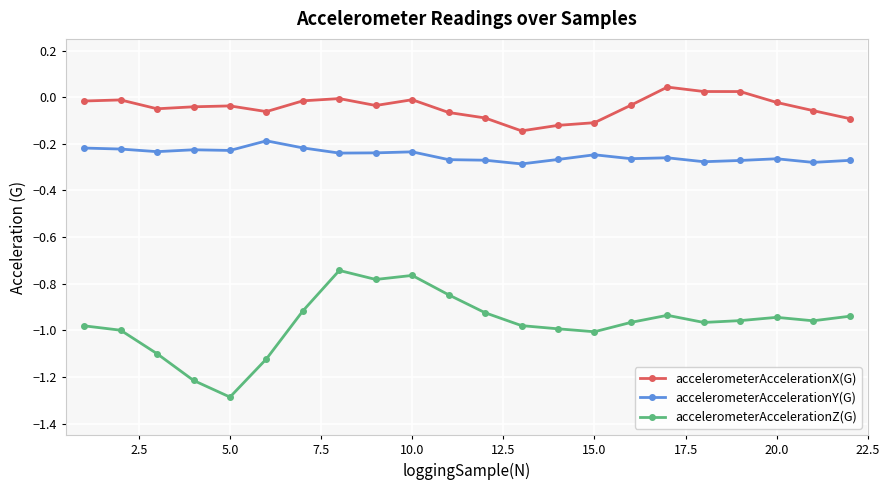

True or false: accelerometerAccelerationZ(G) and accelerometerAccelerationY(G) cross at least once.

False